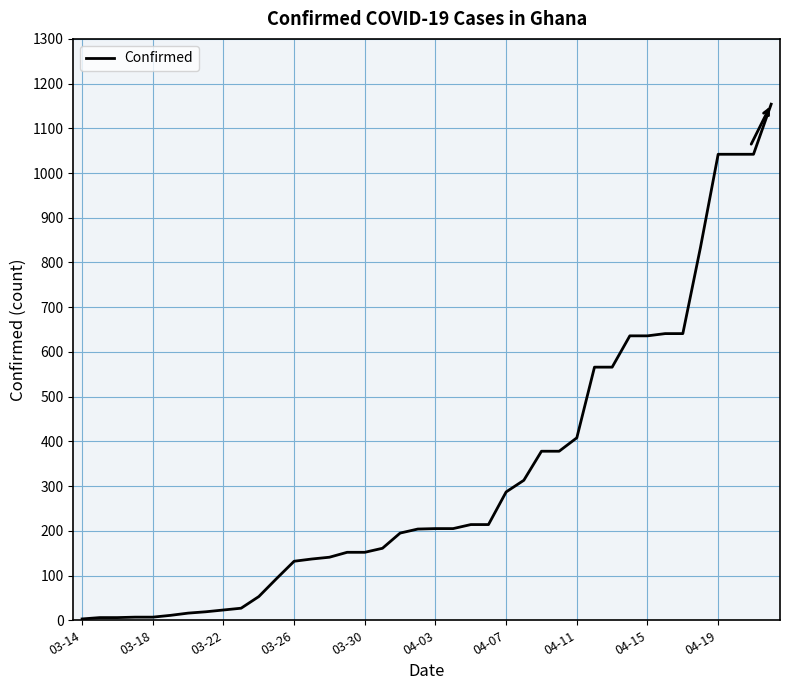

What is the maximum value shown in the chart?

1154